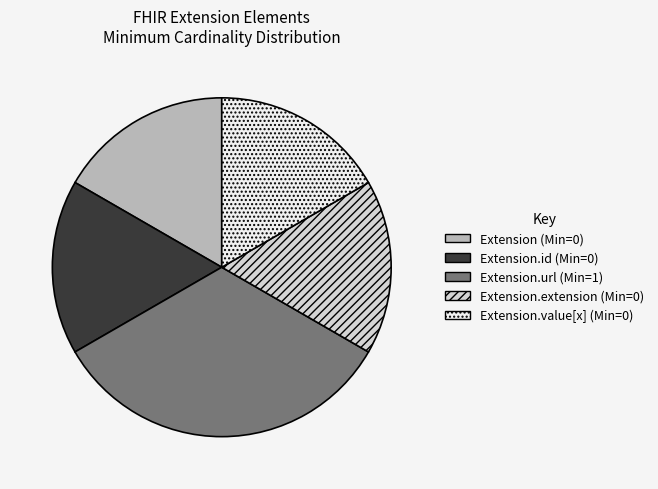

What is the largest slice in the pie chart?

Extension.url (Min=1)